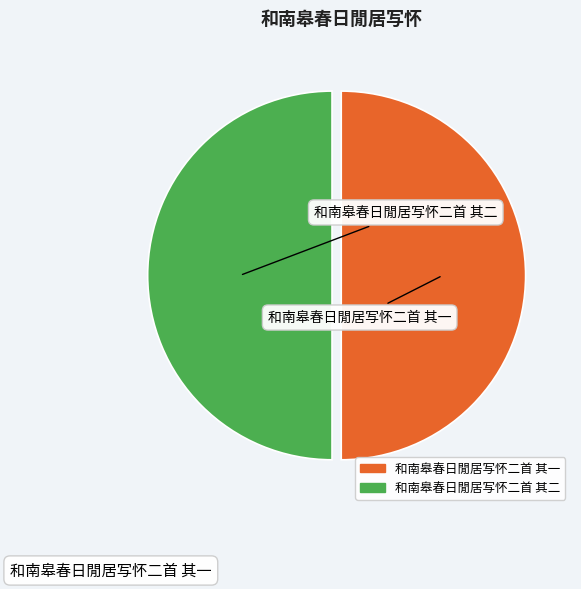

True or false: 和南皋春日閒居写怀二首 其一 accounts for 50% of the total.

True